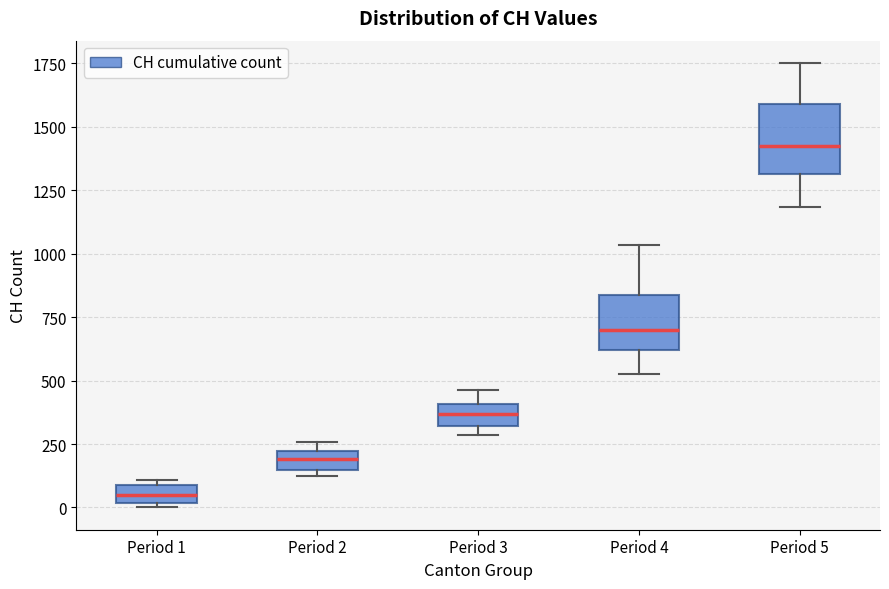

Where is the upper edge of the box for Period 3 on the y-axis? The values are not printed on the chart, so give them approximately, as read against the axis.

400